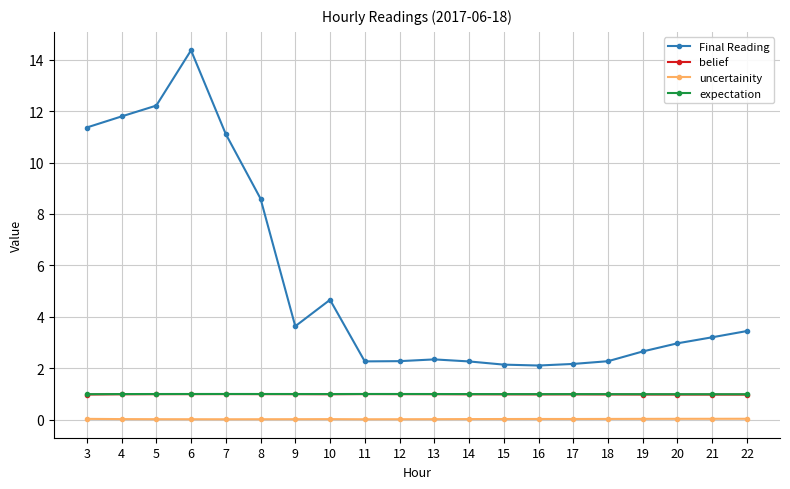

Is the value of belief at 11 greater than the value of uncertainity at 21?

Yes